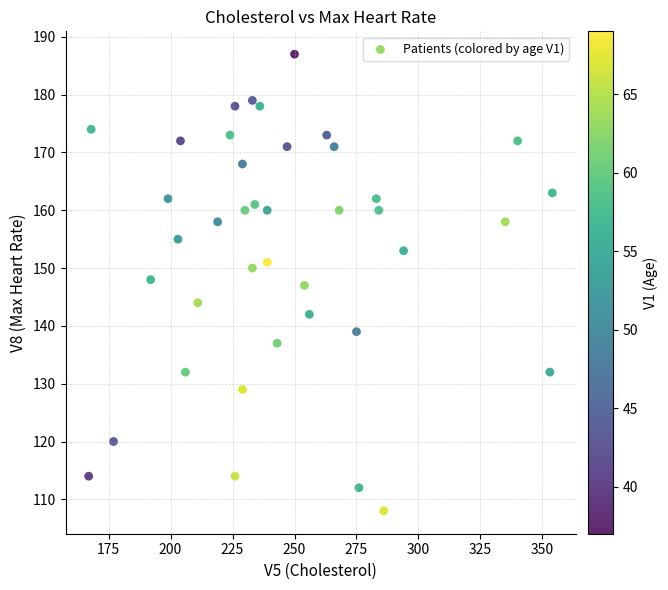

What is the range of X values (max minus min)?

187